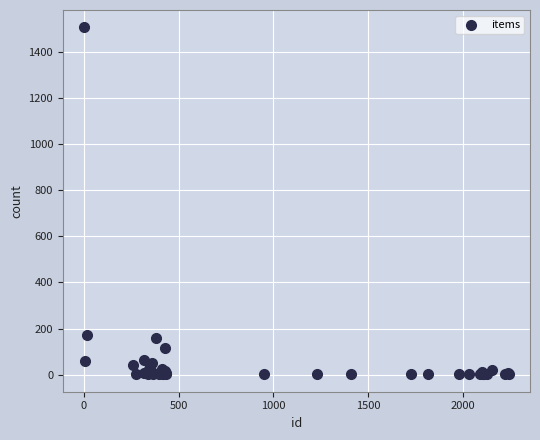

What Y value in the scatter plot is closest to 754?

174